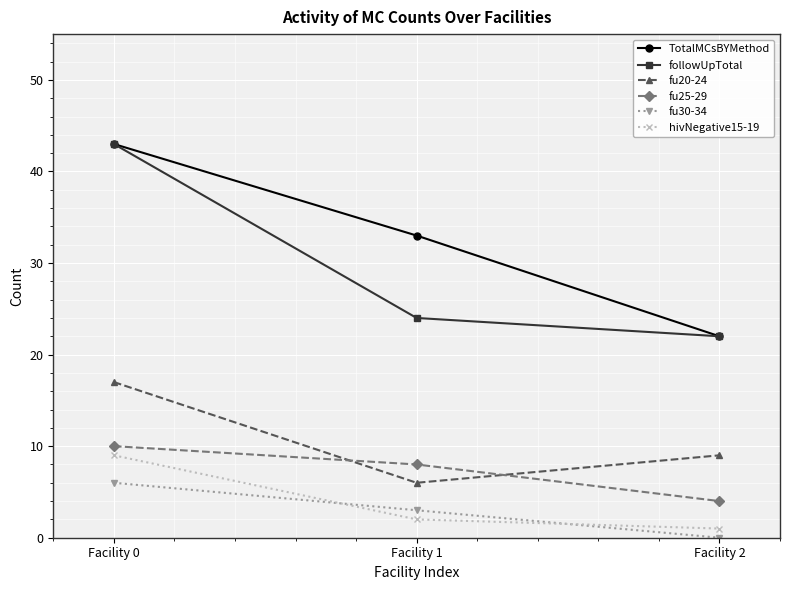

Reading left to right, transcribe all the data shown in this chart.

TotalMCsBYMethod: Facility 0=43	Facility 1=33	Facility 2=22
followUpTotal: Facility 0=43	Facility 1=24	Facility 2=22
fu20-24: Facility 0=17	Facility 1=6	Facility 2=9
fu25-29: Facility 0=10	Facility 1=8	Facility 2=4
fu30-34: Facility 0=6	Facility 1=3	Facility 2=0
hivNegative15-19: Facility 0=9	Facility 1=2	Facility 2=1